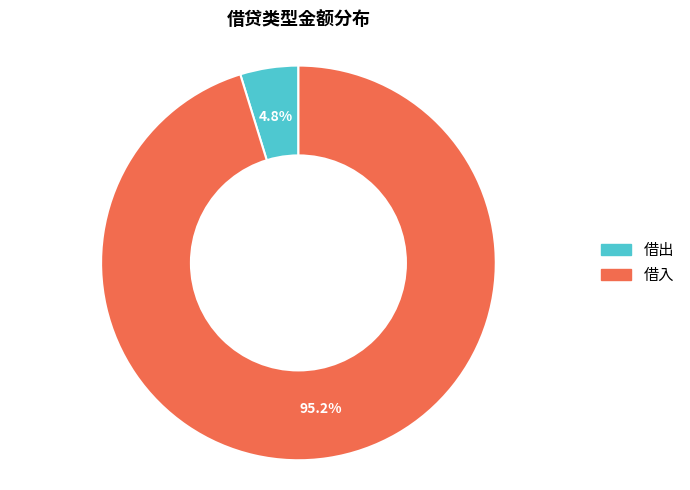

What is the largest slice in the pie chart?

借入